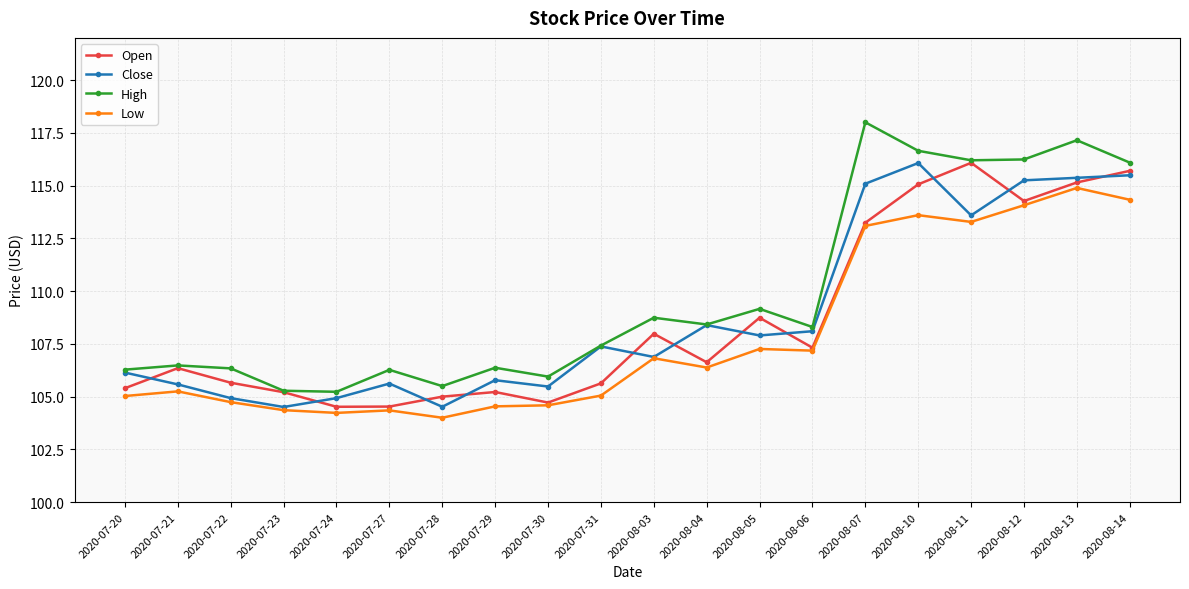

True or false: Close has more than 2 interior local peaks.

True